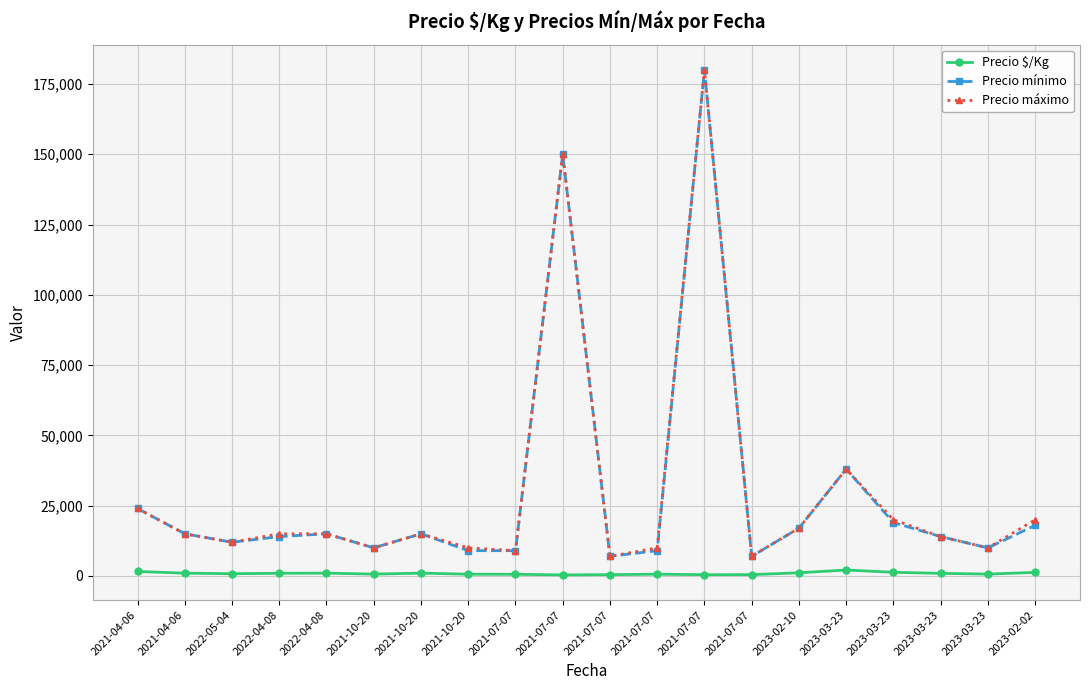

What are all the series names shown in the legend?

Precio $/Kg, Precio mínimo, Precio máximo